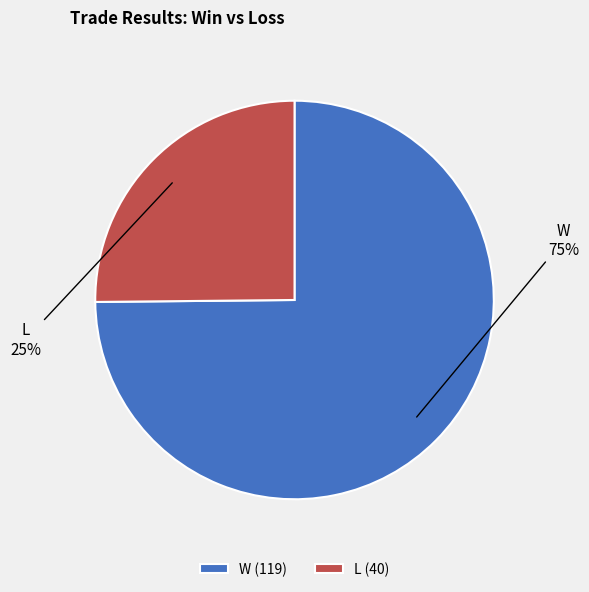

What percentage is the W slice, to the nearest percent?

75%